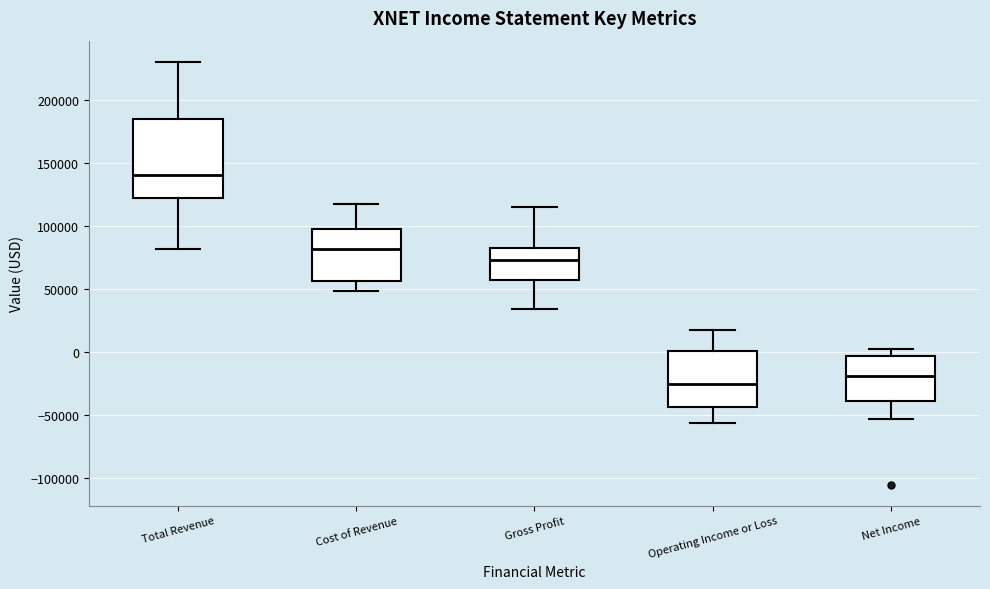

Where does the median line of the box for Operating Income or Loss sit on the y-axis? The values are not printed on the chart, so give them approximately, as read against the axis.

-25000